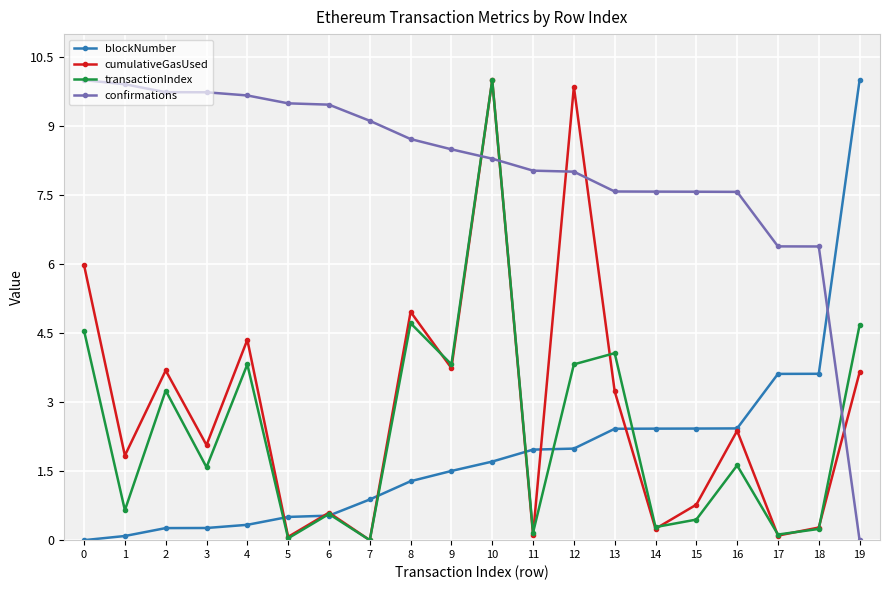

True or false: blockNumber and confirmations cross at least once.

True